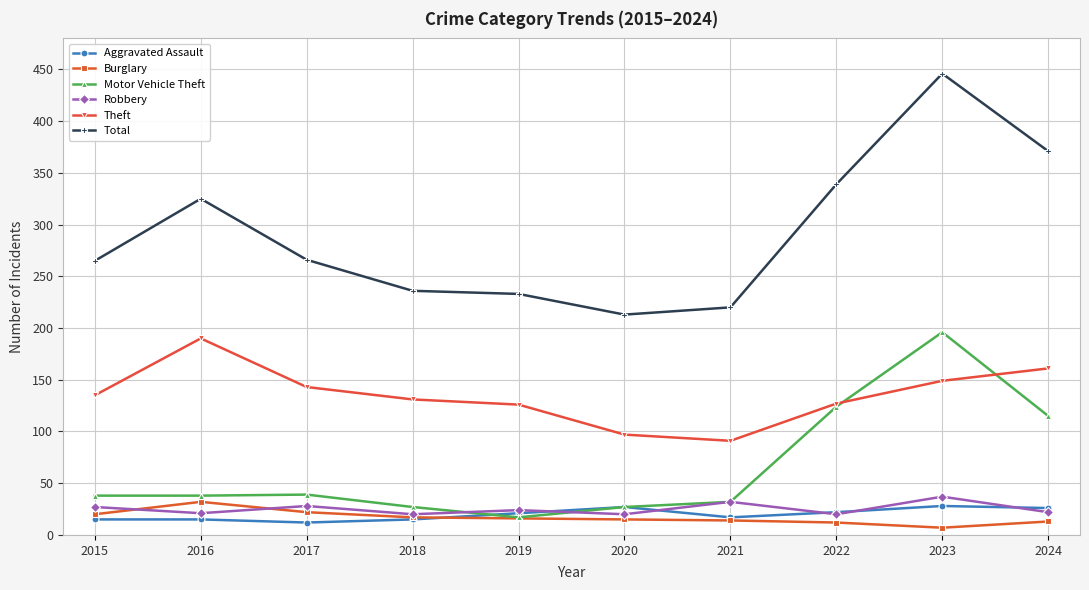

How many lines are shown in the chart?

6